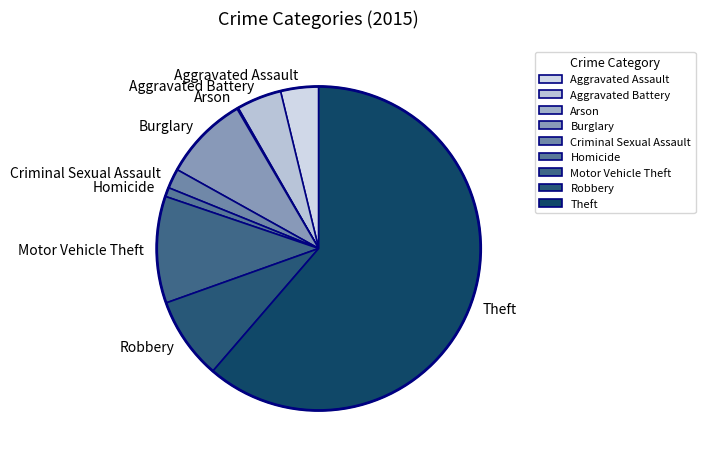

Between Motor Vehicle Theft and Theft, which is larger?

Theft